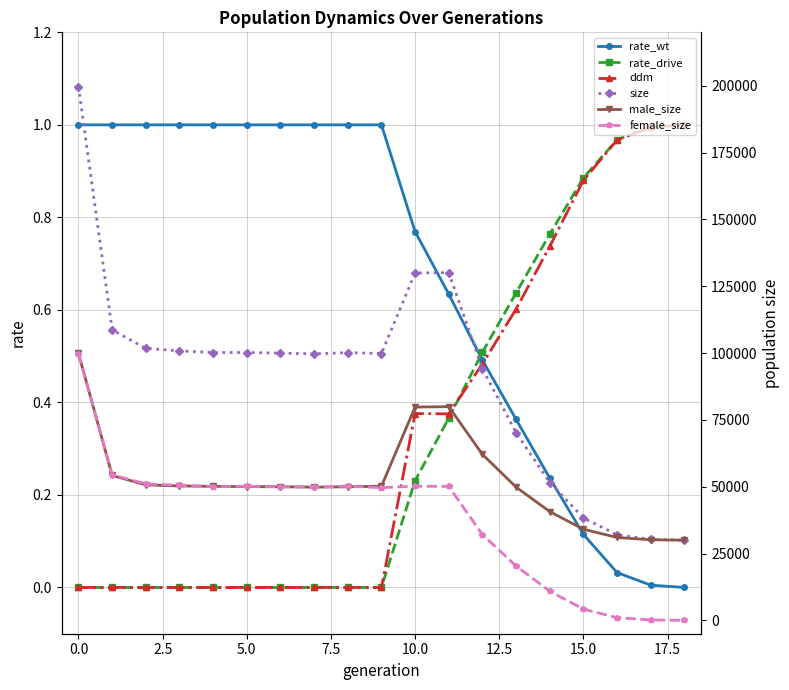

What are all the series names shown in the legend?

rate_wt, rate_drive, ddm, size, male_size, female_size